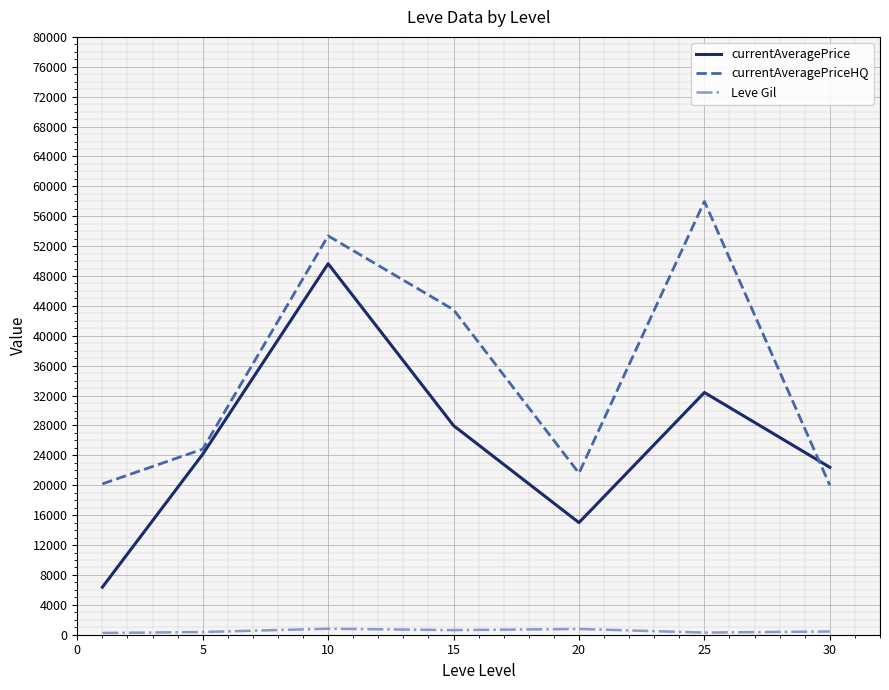

True or false: currentAveragePriceHQ and Leve Gil cross at least once.

False